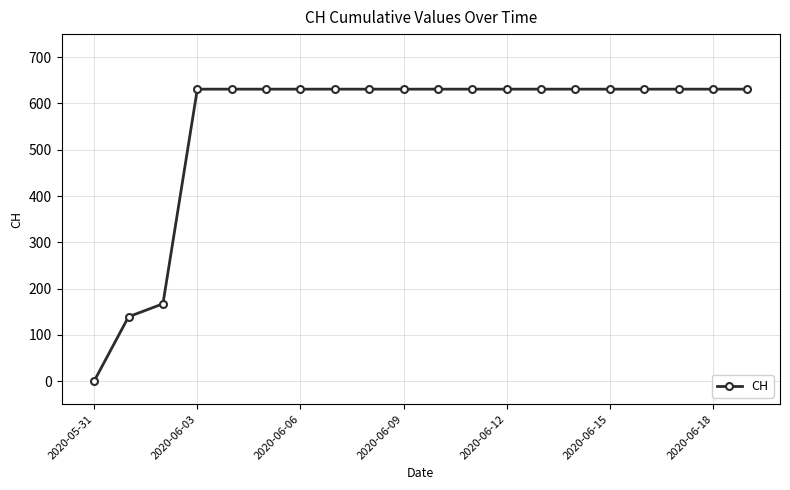

What is the difference between the maximum and second lowest values?

492